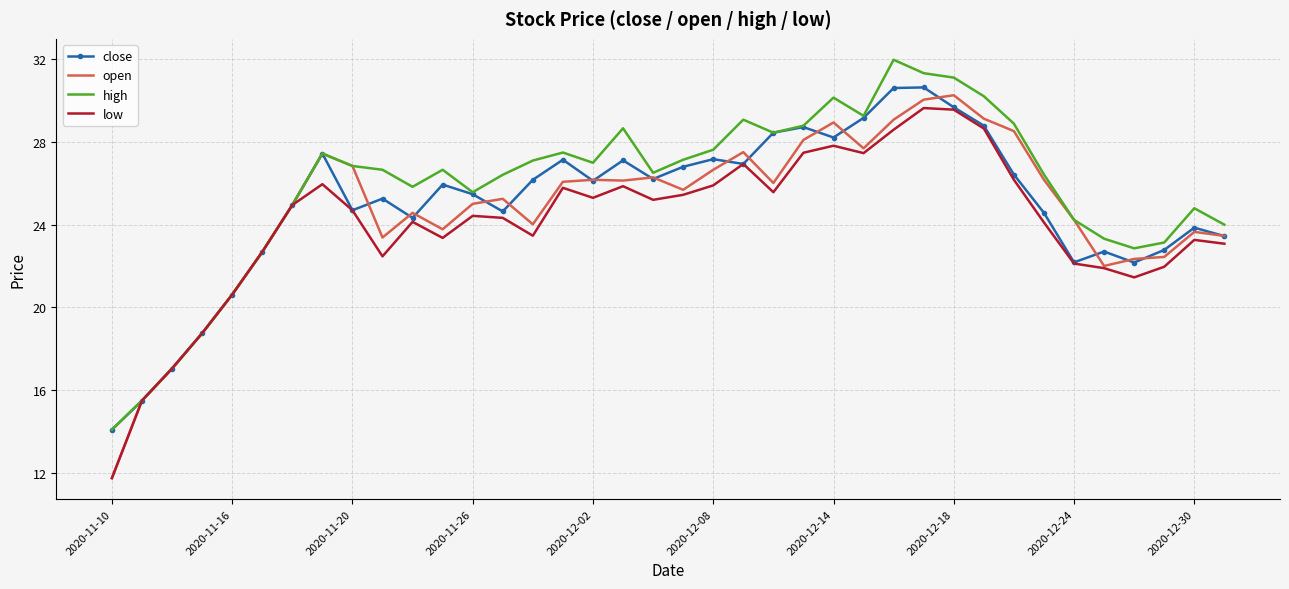

What is the smallest value displayed?

11.7